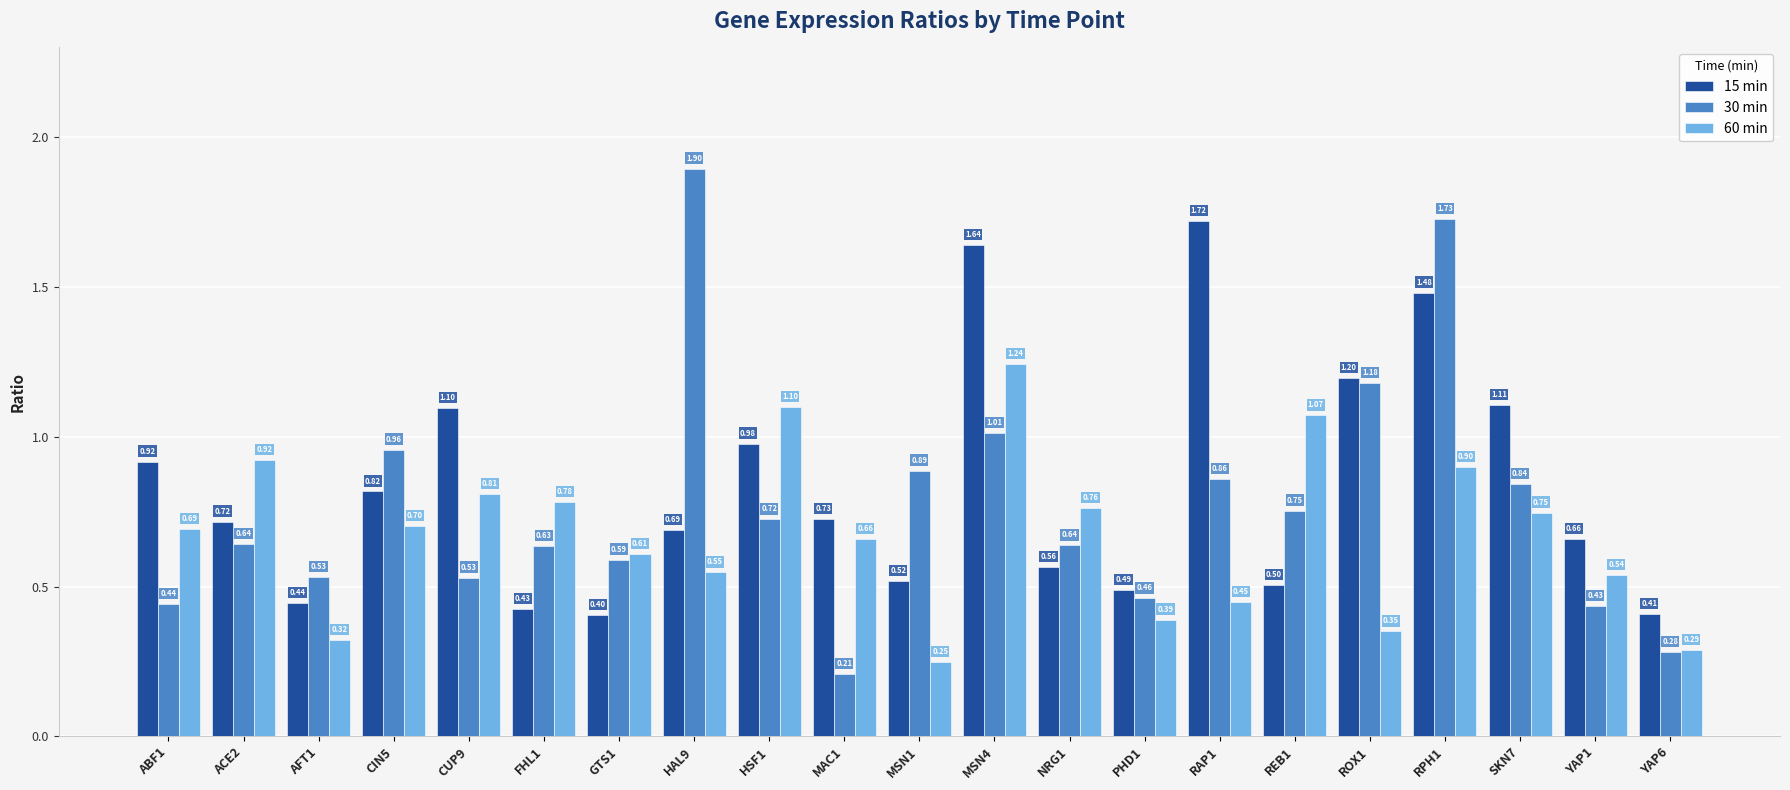

What is the value of the 15 min bar at the 17th from the left?

1.2